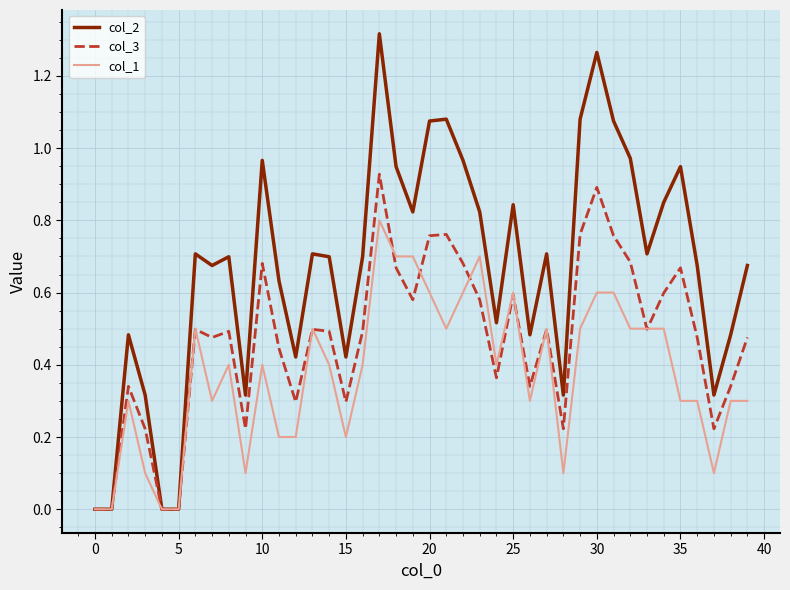

Which series has the largest total across all categories?

col_2